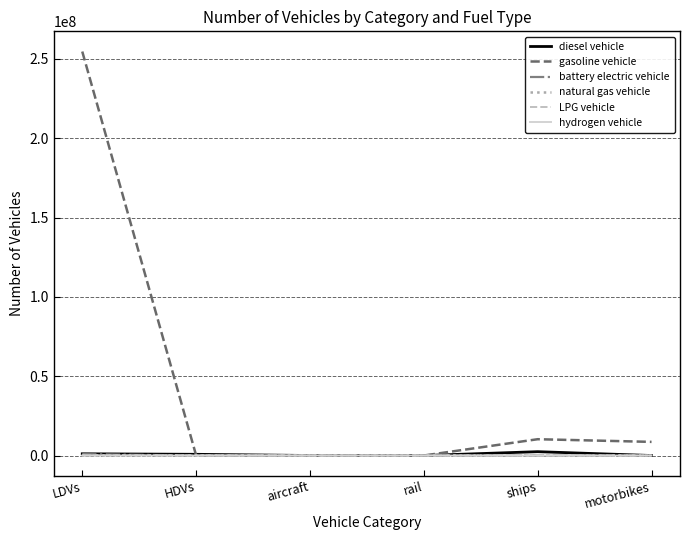

What is the average value of the natural gas vehicle series?

40097.6